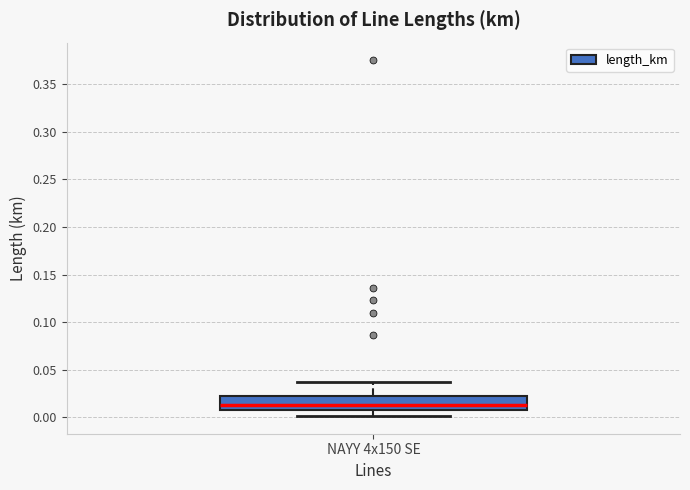

Read this box plot against the y-axis: the position of the median line, the range covered by the box, and the ends of both whiskers. The values are not printed on the chart, so give them approximately, as read against the axis.

median 0.015, box 0.010 to 0.025, whiskers 0.000 to 0.035